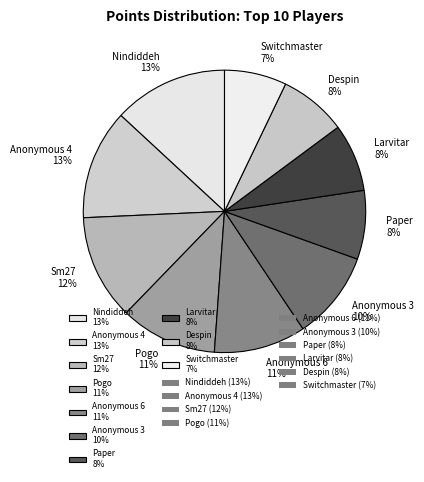

Is the sum of Anonymous 6 11% and Anonymous 4 13% greater than half?

No